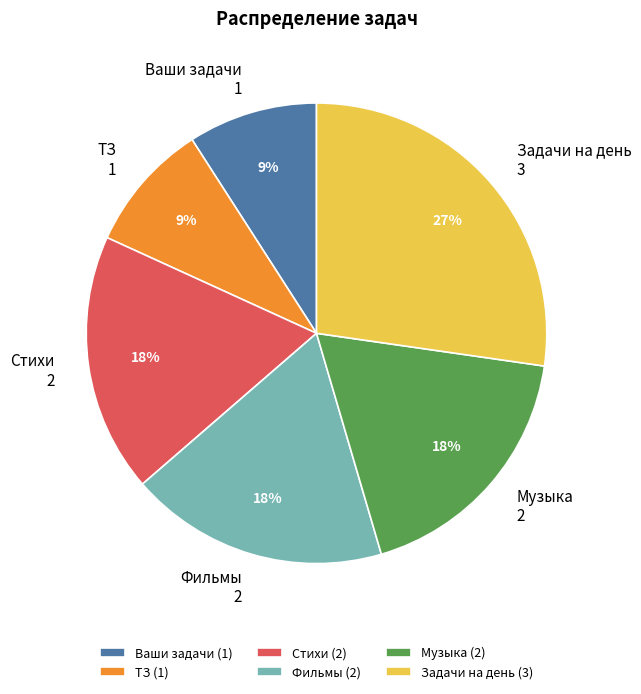

True or false: Ваши задачи accounts for 9% of the total.

True